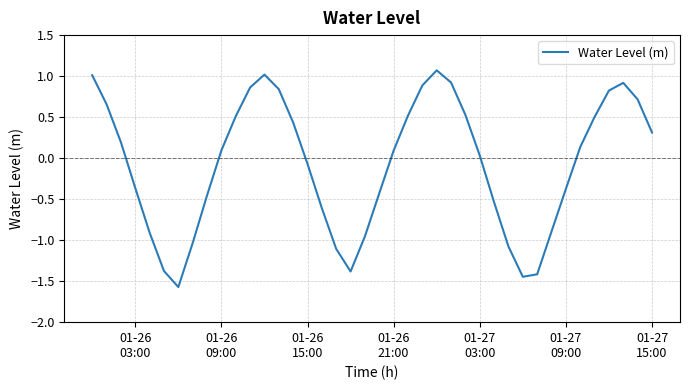

Does the chart display data point markers on the line(s)?

No